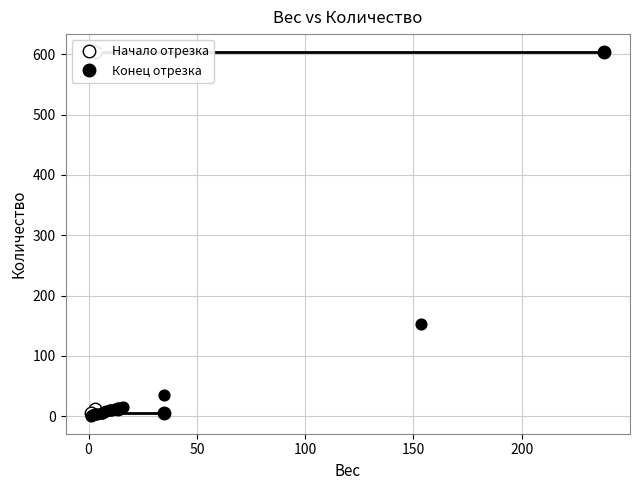

What Y value in the scatter plot is closest to 302?

153.3